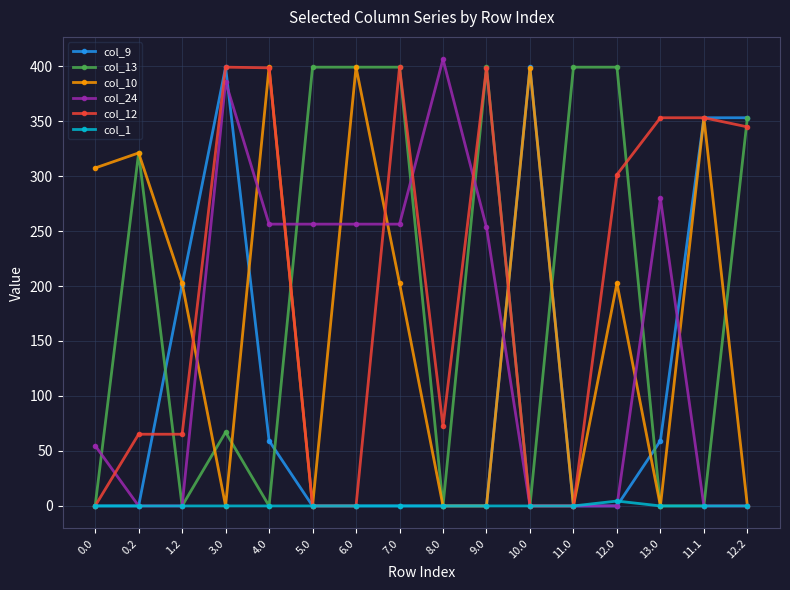

What is the difference between the highest and lowest values at 6.0?

399.0